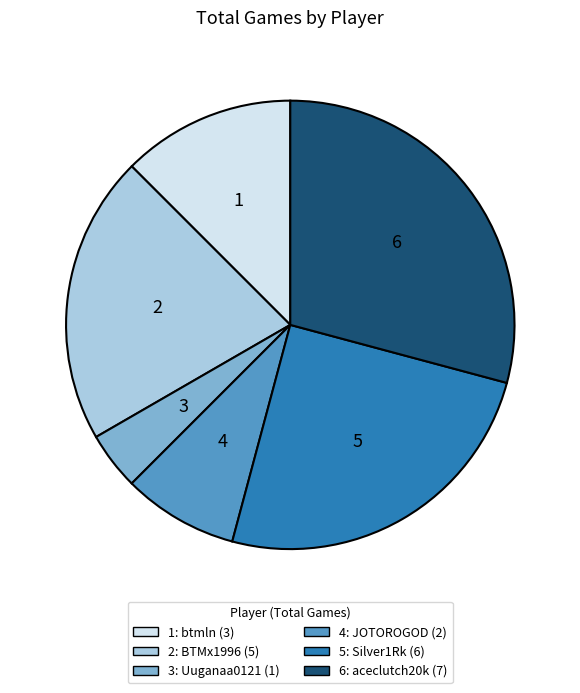

Is there a majority slice in this chart?

No